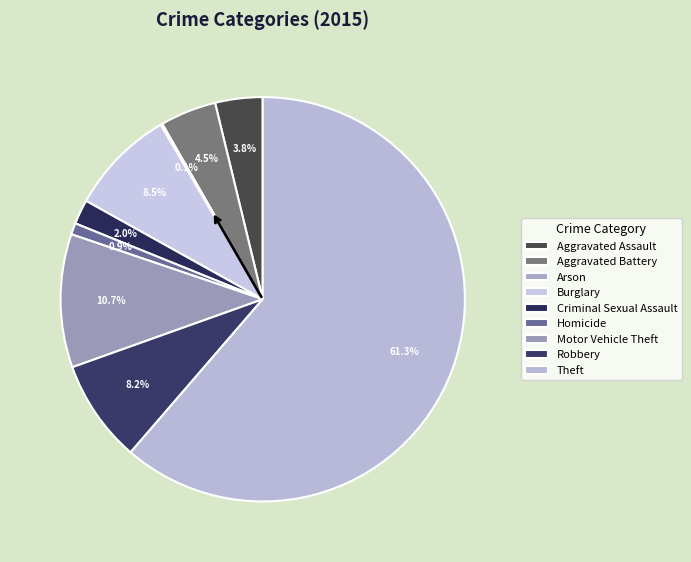

Approximately how many times larger is the value at Aggravated Assault compared to Theft?

0.1